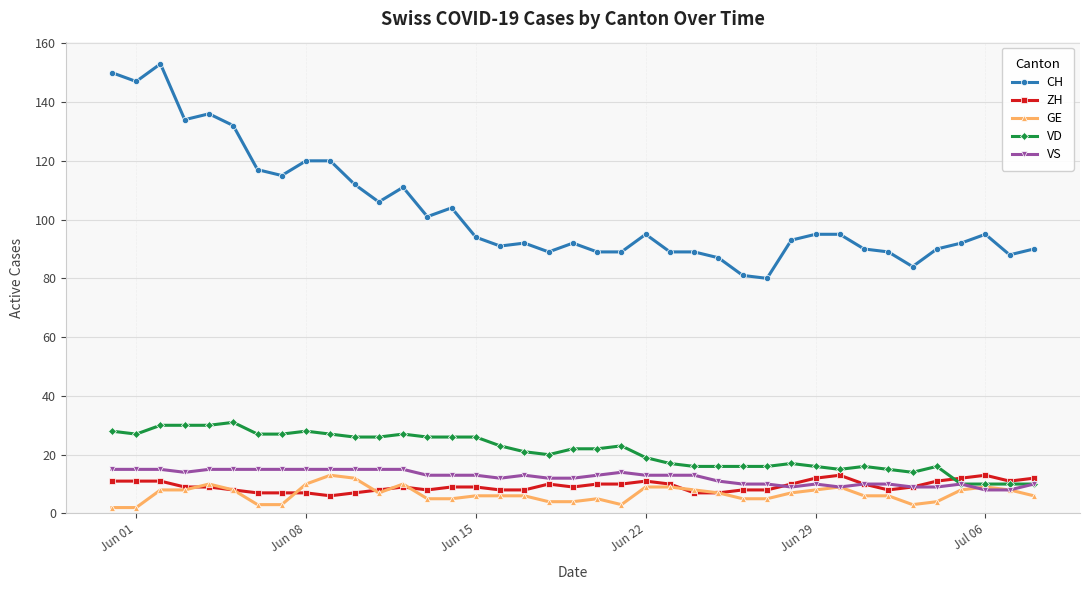

Which series has the largest total across all categories?

CH